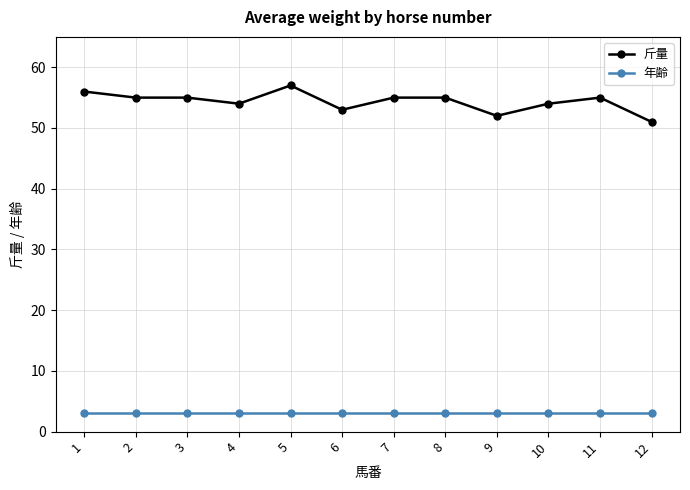

Which series has the largest total across all categories?

斤量